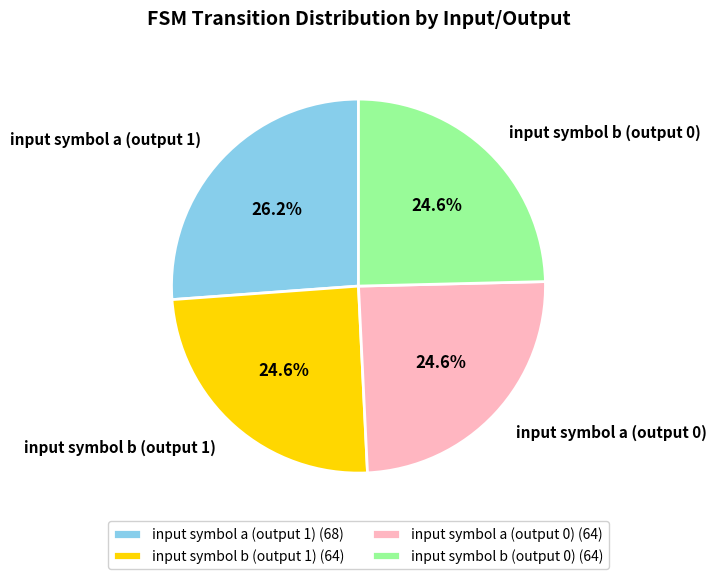

What is the total percentage of input symbol a (output 0) and input symbol b (output 1)?

49.2%